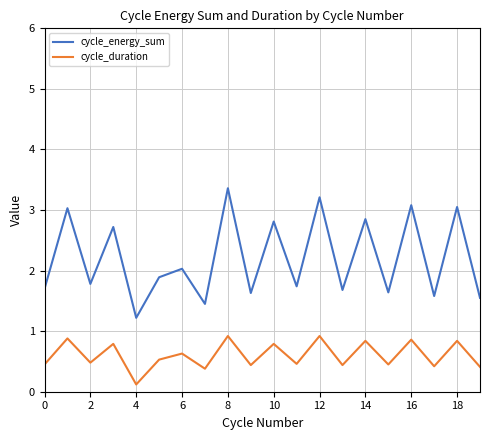

What is the greatest value displayed?

3.4